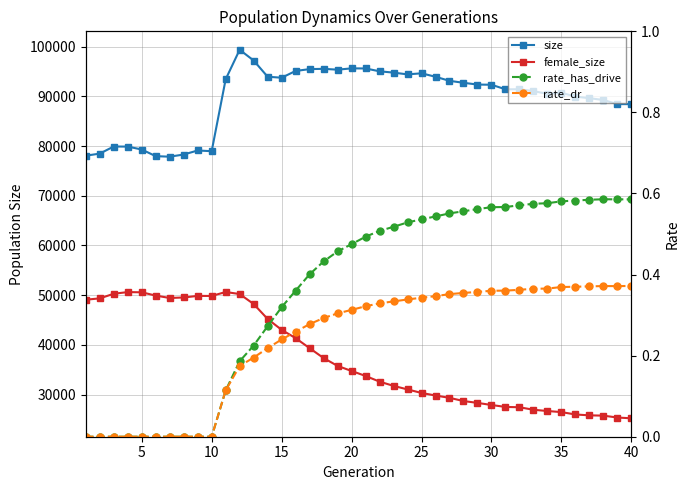

What are all the series names shown in the legend?

size, female_size, rate_has_drive, rate_dr